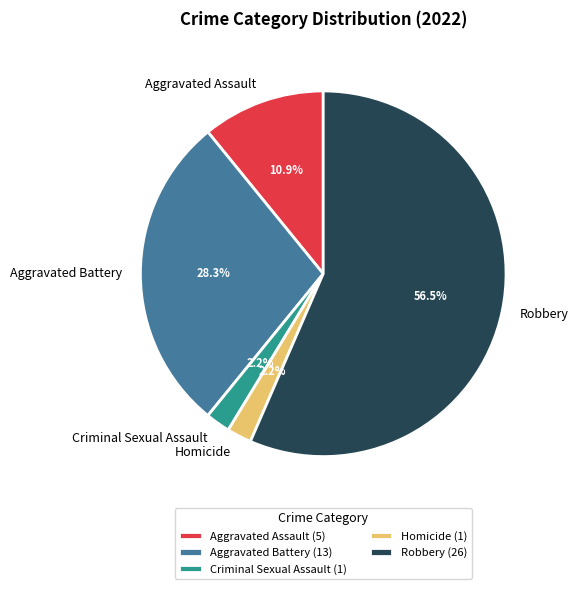

Which slice represents more than half of the pie?

Robbery